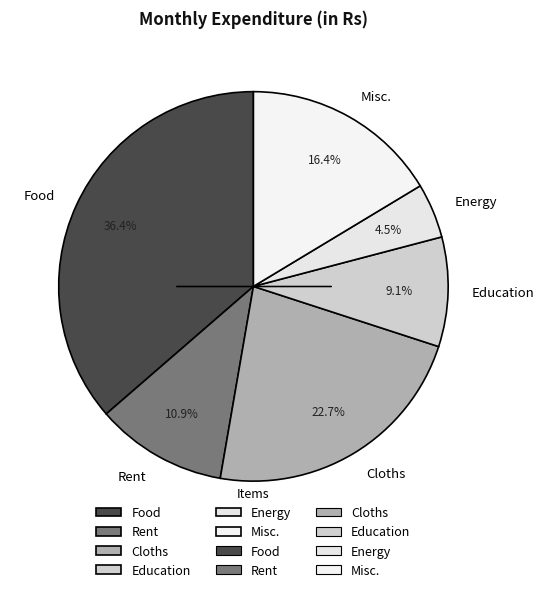

Do Rent and Cloths together represent more than half of the pie?

No